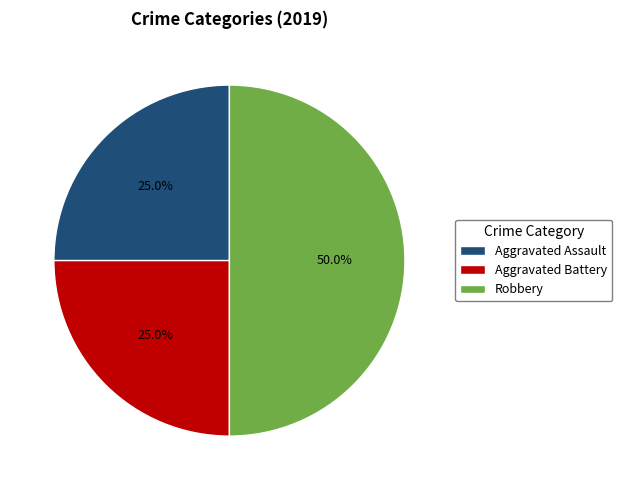

Between Robbery and Aggravated Assault, which is larger?

Robbery